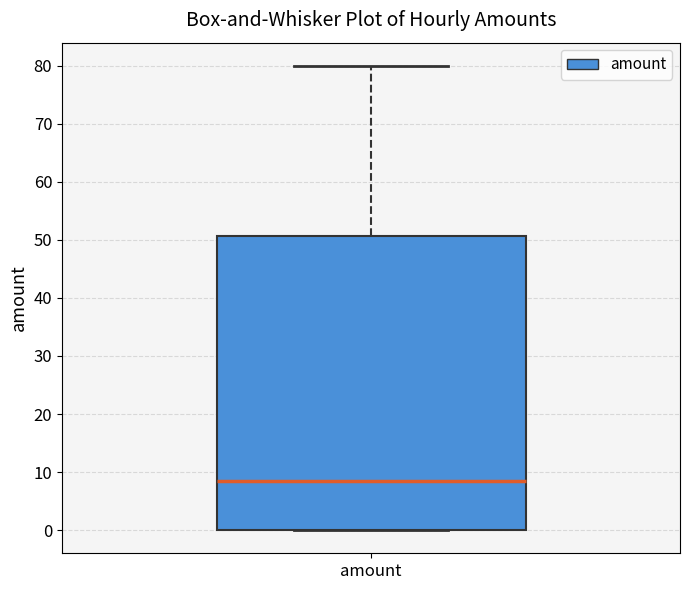

Transcribe this box plot: give where the median line is, the range the box spans, and where the two whiskers end, as read against the y-axis. The values are not printed on the chart, so give them approximately, as read against the axis.

median 9, box 0 to 51, whiskers 0 to 80